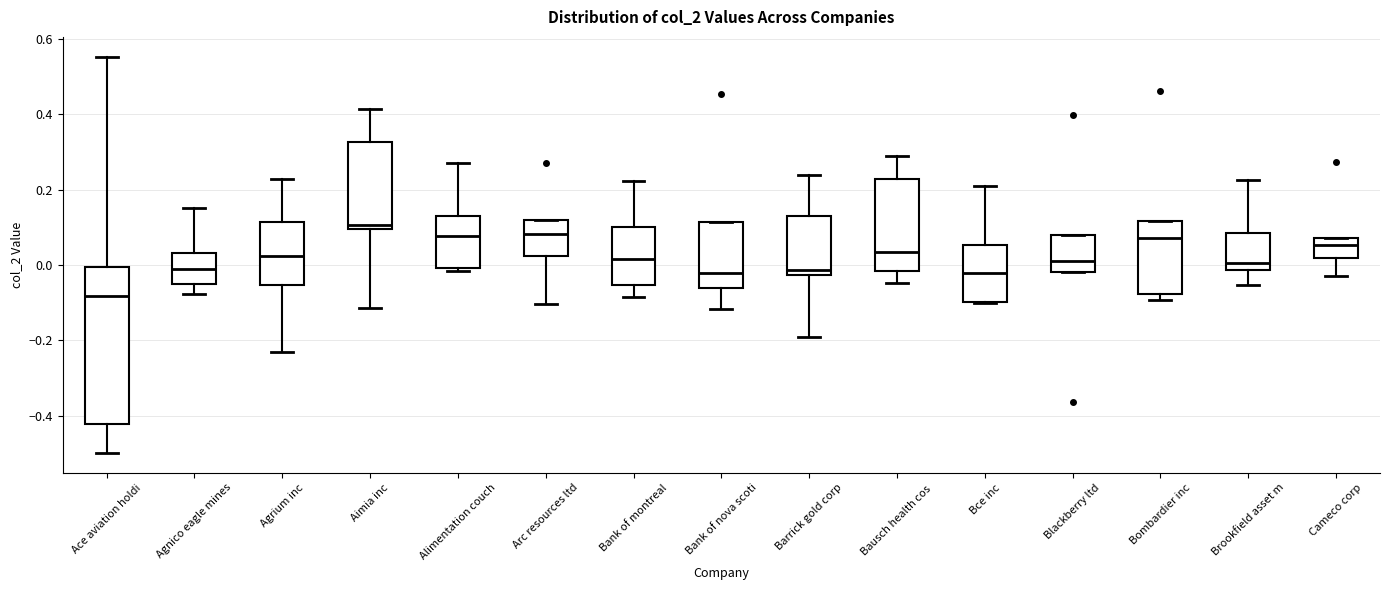

Which box has the highest median line?

Aimia inc